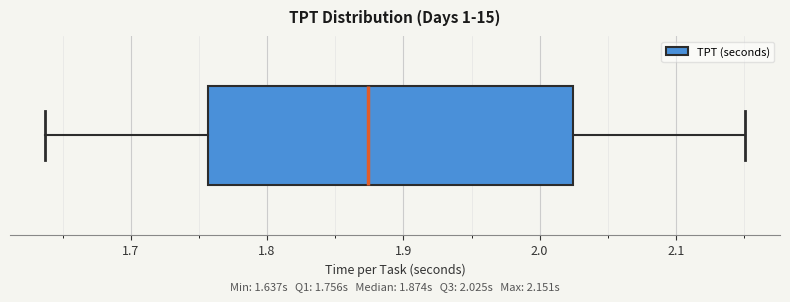

Where does the left whisker of the box end on the x-axis? The values are not printed on the chart, so give them approximately, as read against the axis.

1.64